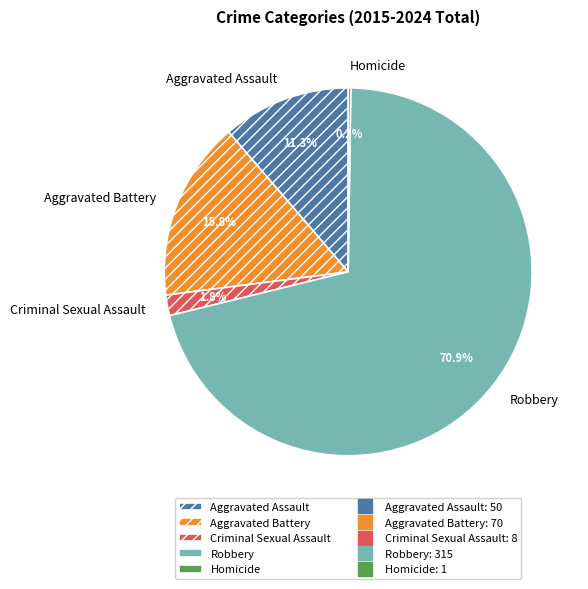

Which slice is the largest?

Robbery